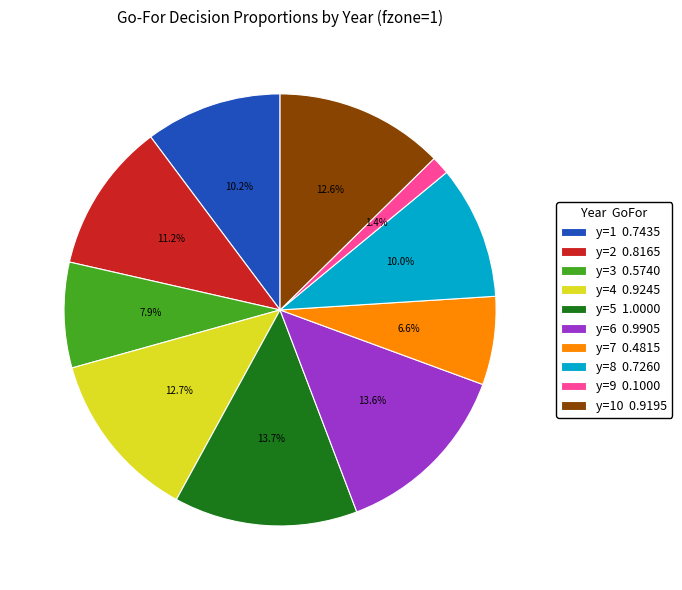

What is the smallest slice in the pie chart?

y=9 0.1000